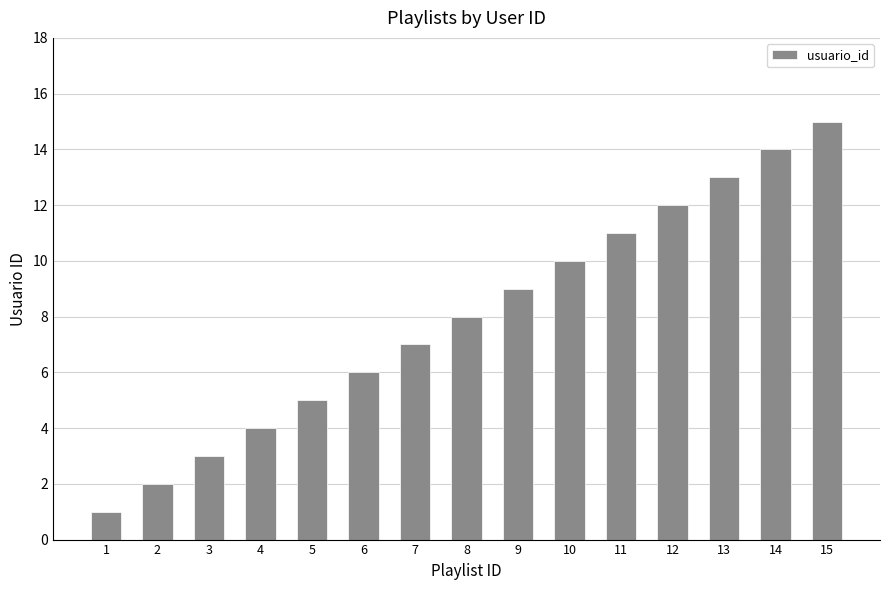

Where is the data nearest to the value 8?

8